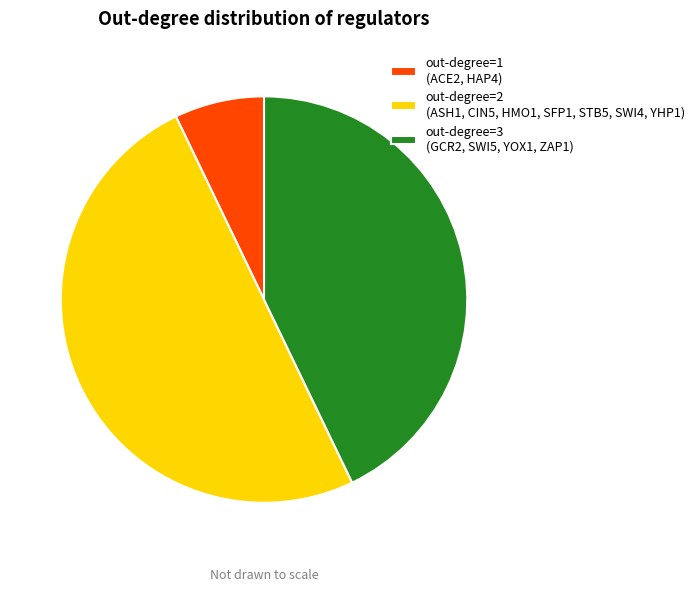

Rank the categories by value from highest to lowest.

out-degree=2 (ASH1, CIN5, HMO1, SFP1, STB5, SWI4, YHP1), out-degree=3 (GCR2, SWI5, YOX1, ZAP1), out-degree=1 (ACE2, HAP4)